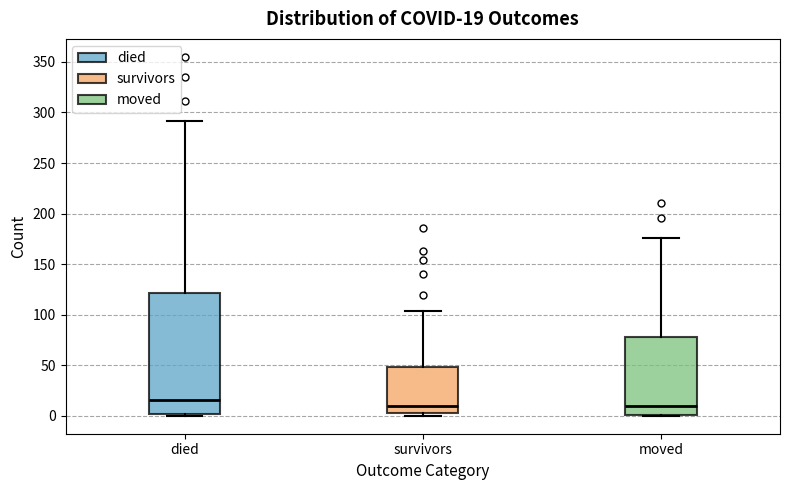

Which box is the tallest, from its lower edge to its upper edge?

died